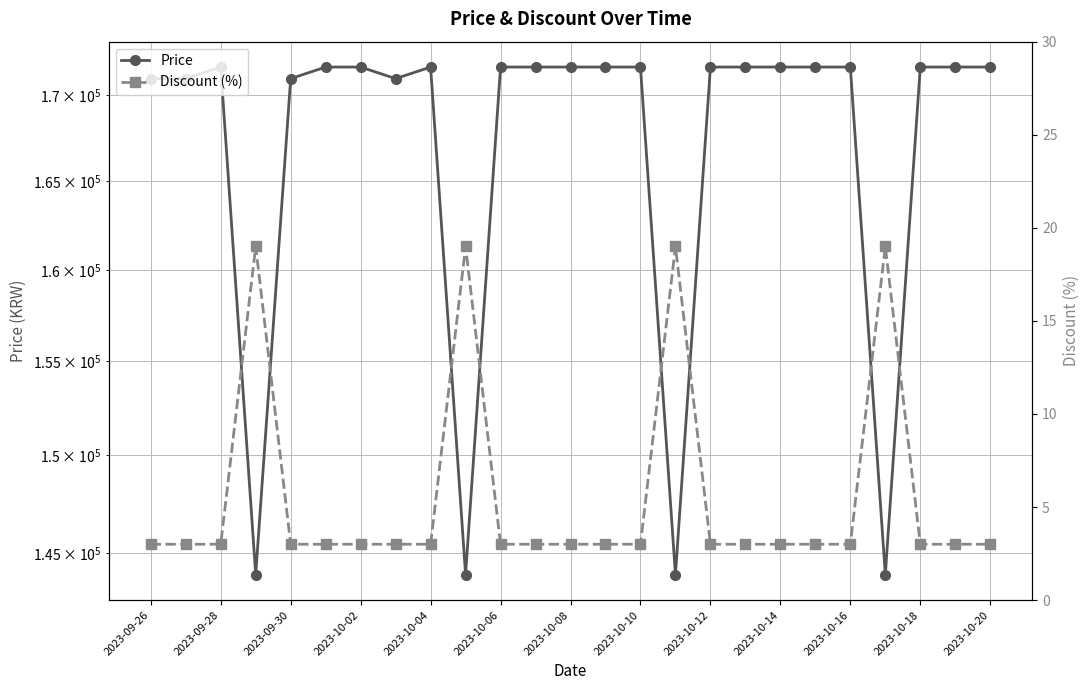

How many data points in Discount (%) are above 3?

4